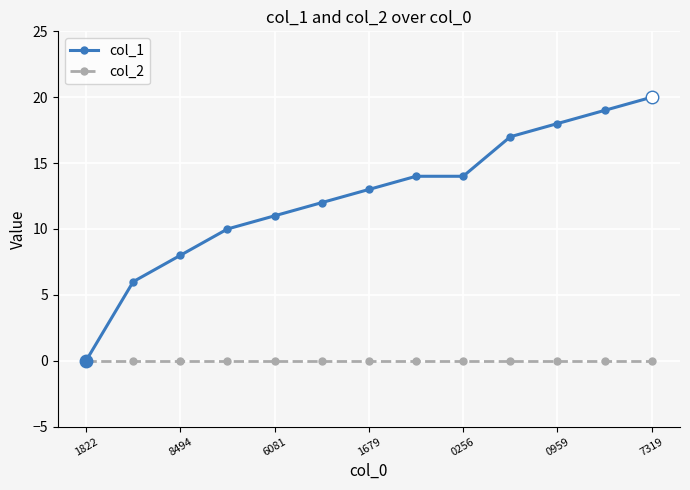

Reading right to left, transcribe all the data shown in this chart.

col_1: 20	19	18	17	14	14	13	12	11	10	8	6	0
col_2: 0	0	0	0	0	0	0	0	0	0	0	0	0